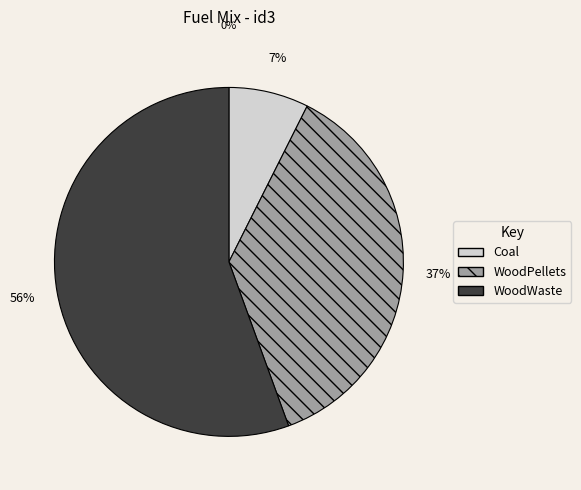

Which category accounts for the majority?

WoodWaste